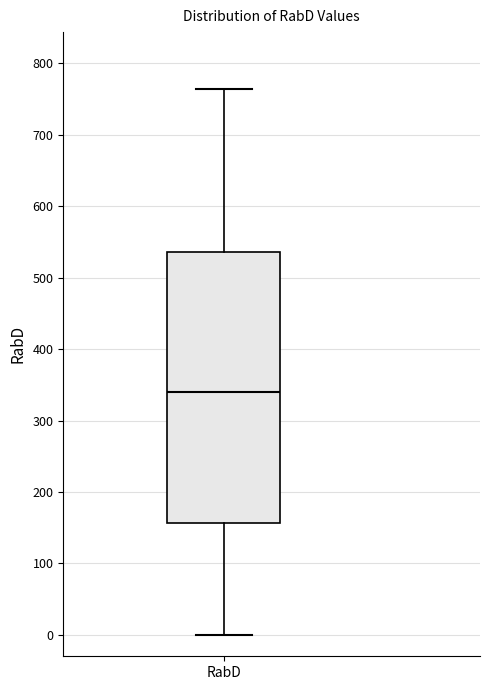

Read this box plot against the y-axis: the position of the median line, the range covered by the box, and the ends of both whiskers. The values are not printed on the chart, so give them approximately, as read against the axis.

median 340, box 160 to 540, whiskers 0 to 760